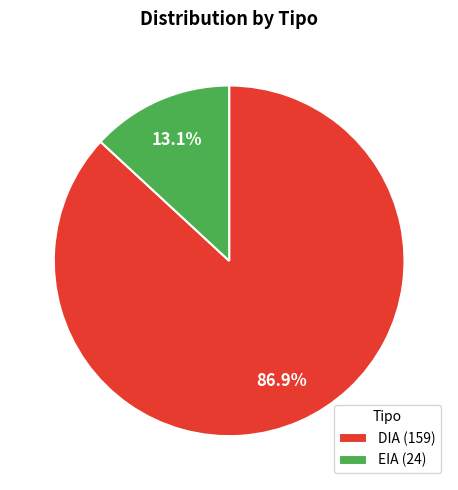

Does any single category account for the majority?

Yes